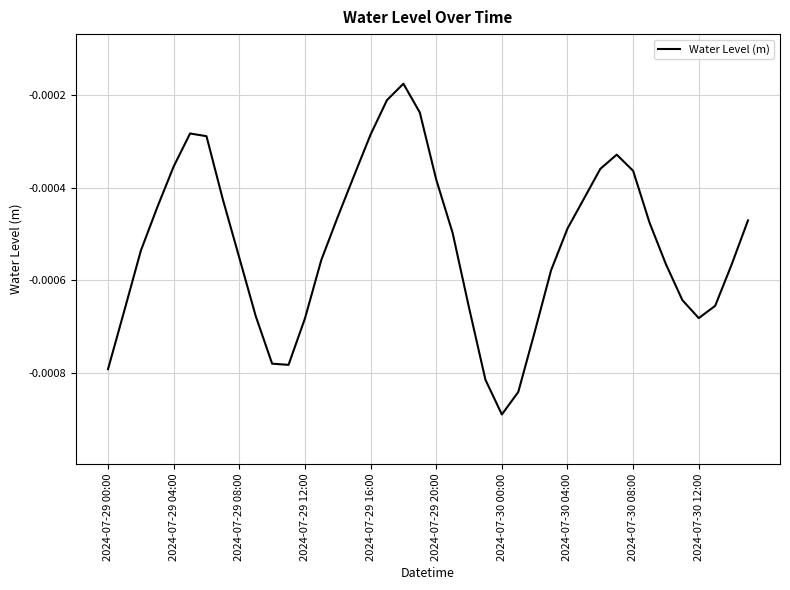

How many lines are shown in the chart?

1